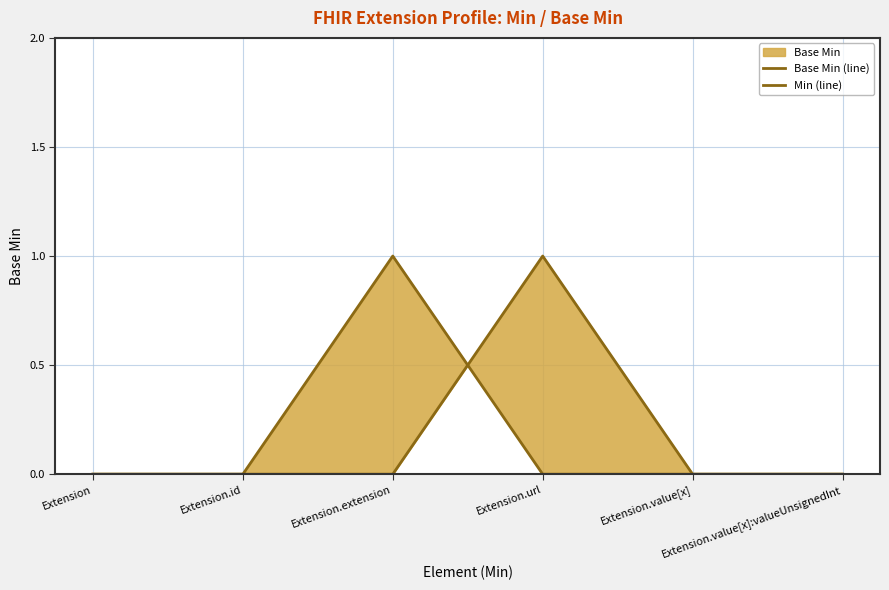

Reading left to right, extract all data points from this chart.

Base Min (line): Extension=0	Extension.id=0	Extension.extension=1	Extension.url=0	Extension.value[x]=0	Extension.value[x]:valueUnsignedInt=0
Min (line): Extension=0	Extension.id=0	Extension.extension=0	Extension.url=1	Extension.value[x]=0	Extension.value[x]:valueUnsignedInt=0